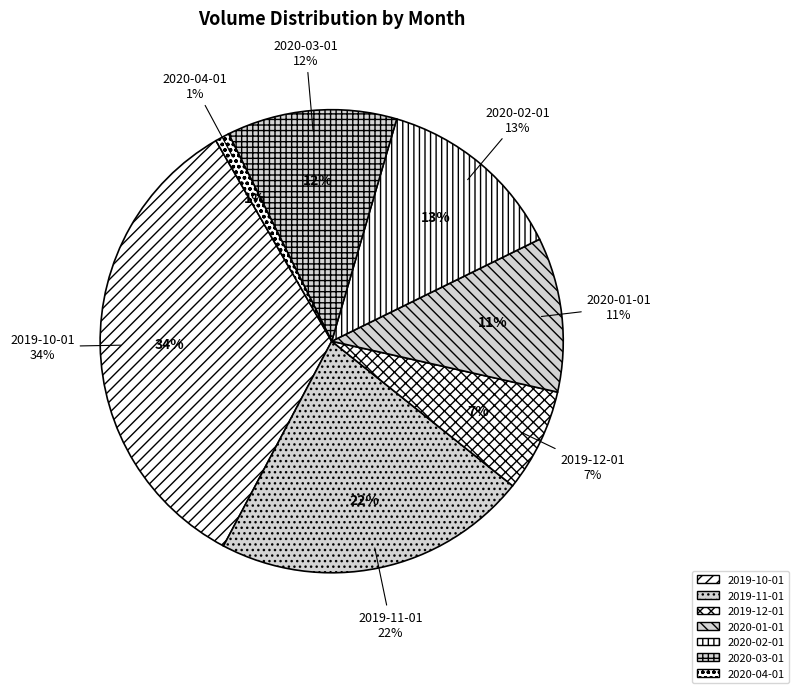

Which category has the biggest portion of the pie?

2019-10-01